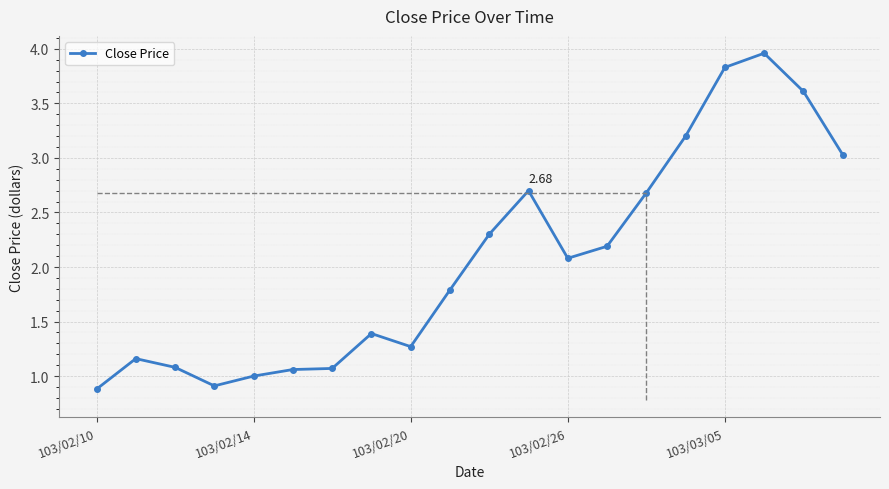

What position from the right is 9?

11